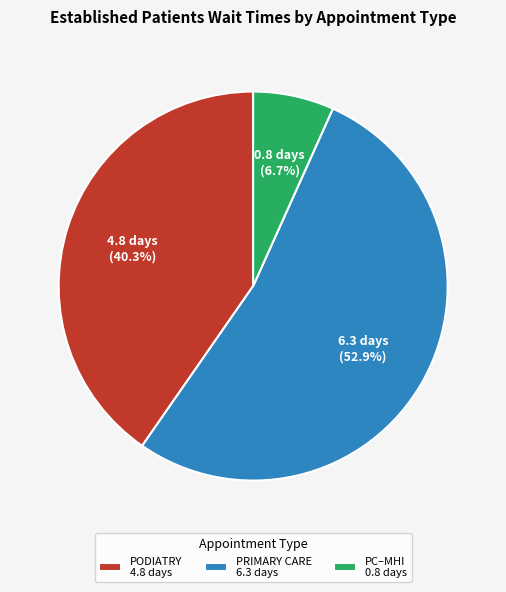

To the nearest percent, what is the difference between the largest and smallest slice percentages?

46%